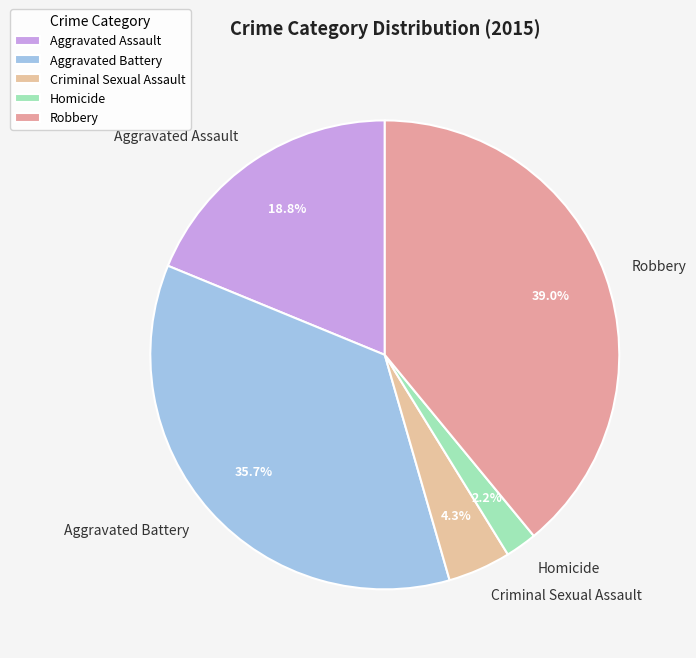

What is the largest slice in the pie chart?

Robbery